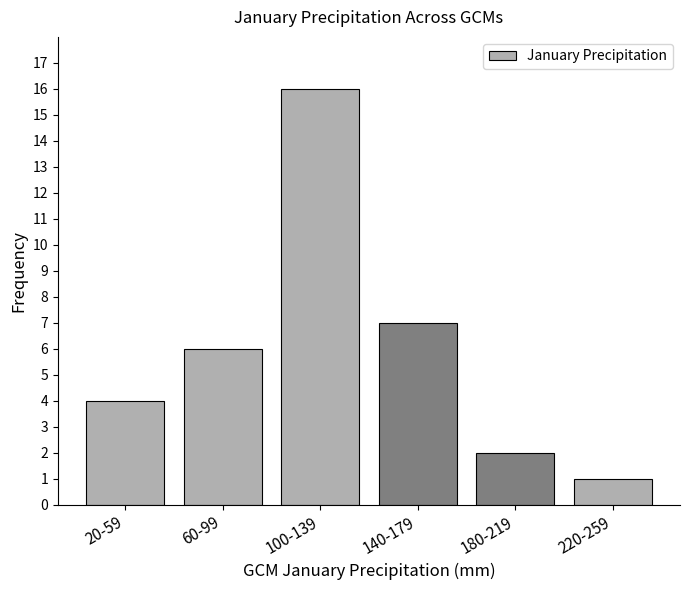

Reading left to right, list all the values displayed in this chart.

20-59=4	60-99=6	100-139=16	140-179=7	180-219=2	220-259=1